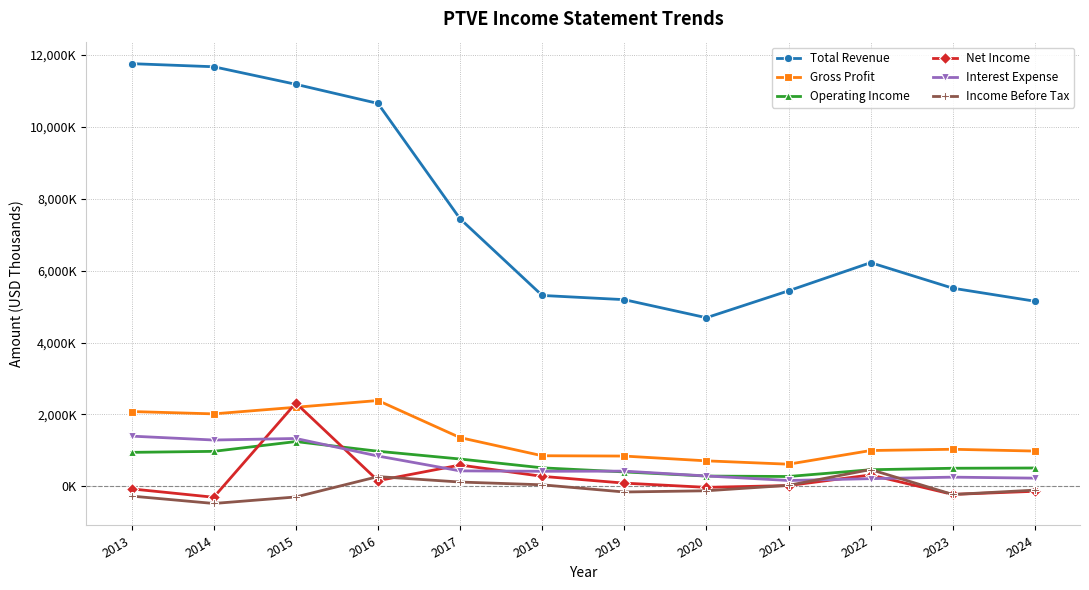

At which label is Interest Expense closest to 780500?

2016